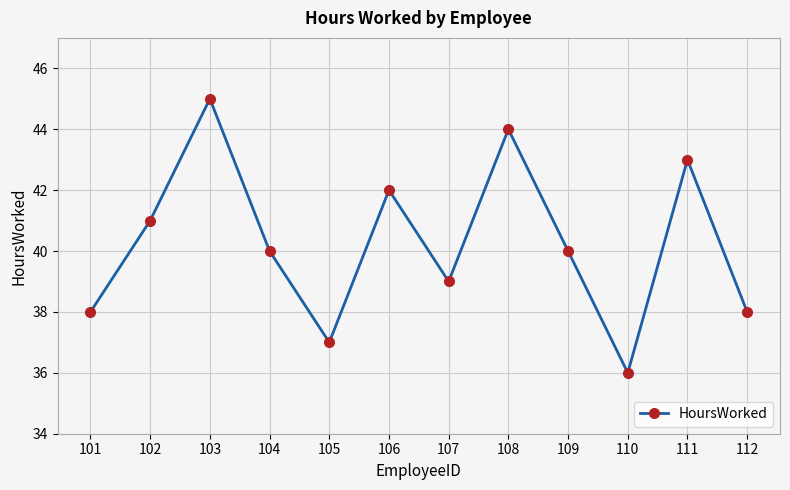

What is the ratio of the value at 107 to the value at 104?

1.0